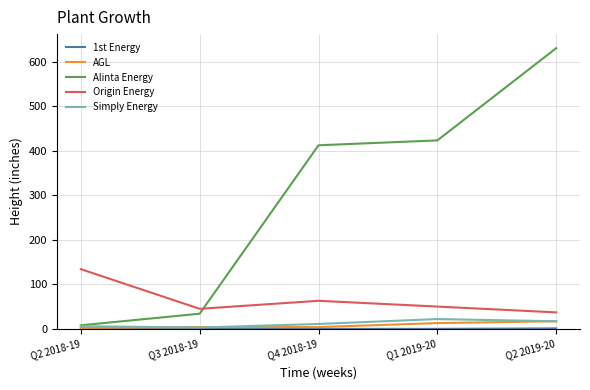

Which series changed the most between Q3 2018-19 and Q4 2018-19?

Alinta Energy